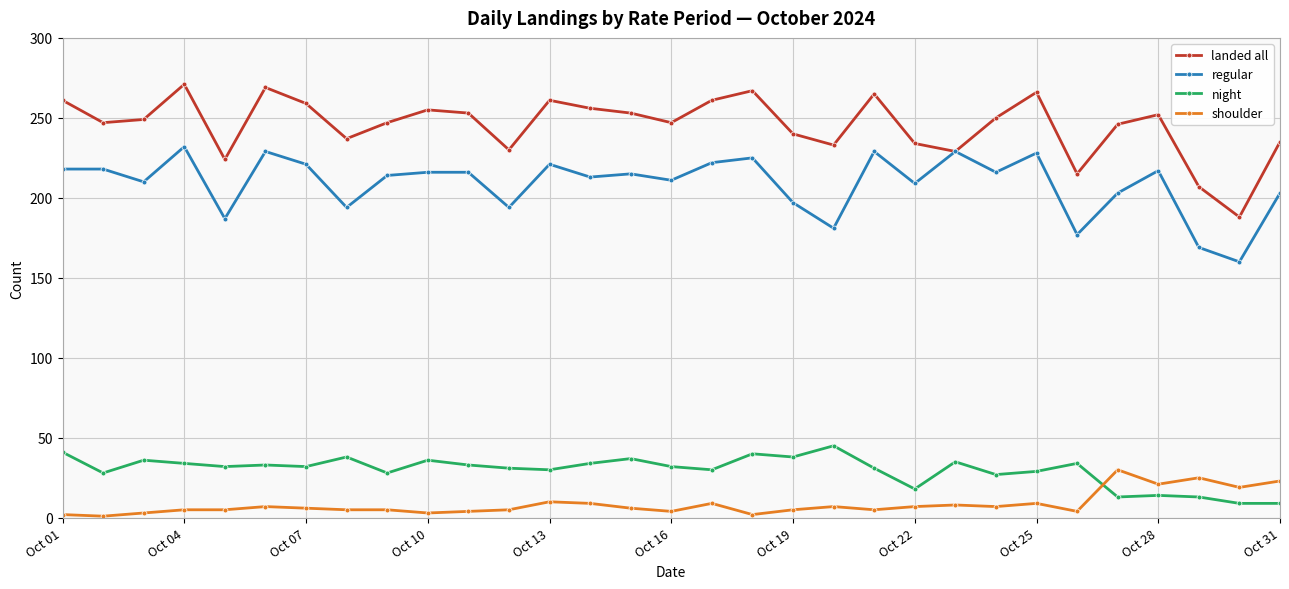

At how many categories does at least one series exceed 163?

31